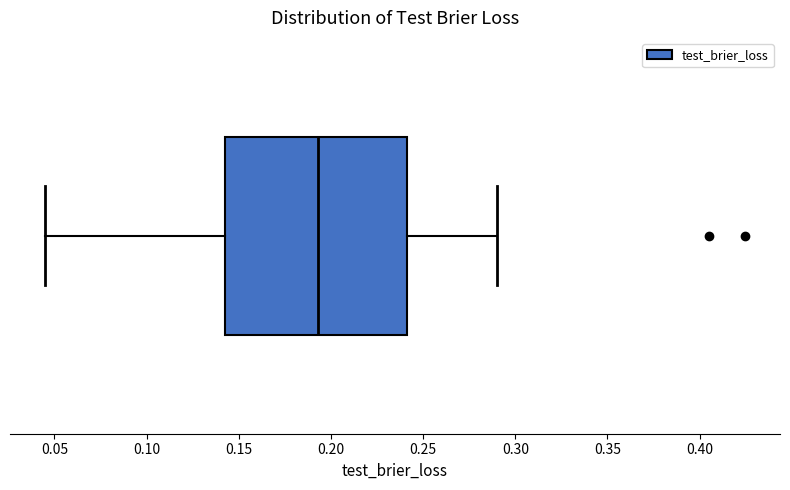

Transcribe this box plot: give where the median line is, the range the box spans, and where the two whiskers end, as read against the x-axis. The values are not printed on the chart, so give them approximately, as read against the axis.

median 0.195, box 0.145 to 0.240, whiskers 0.045 to 0.290